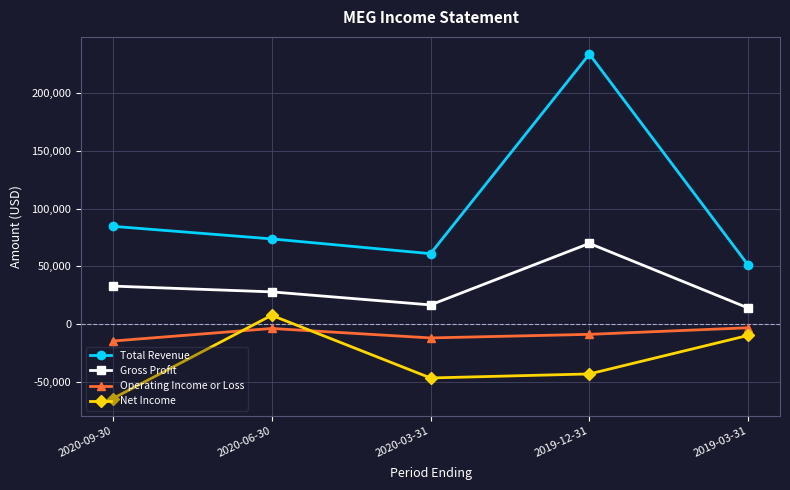

What is the average value of the Operating Income or Loss series?

-8520